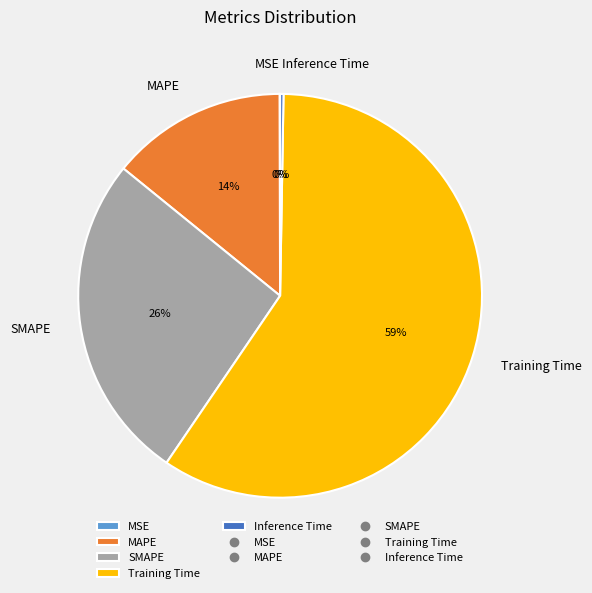

Between MAPE and SMAPE, which is larger?

SMAPE